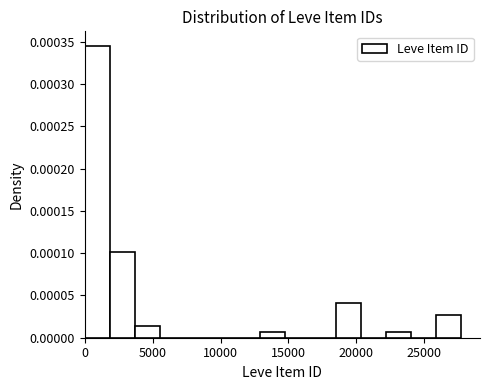

Around what value on the x-axis is the tallest bar? Give the approximate position of its centre, as read against the axis.

1000